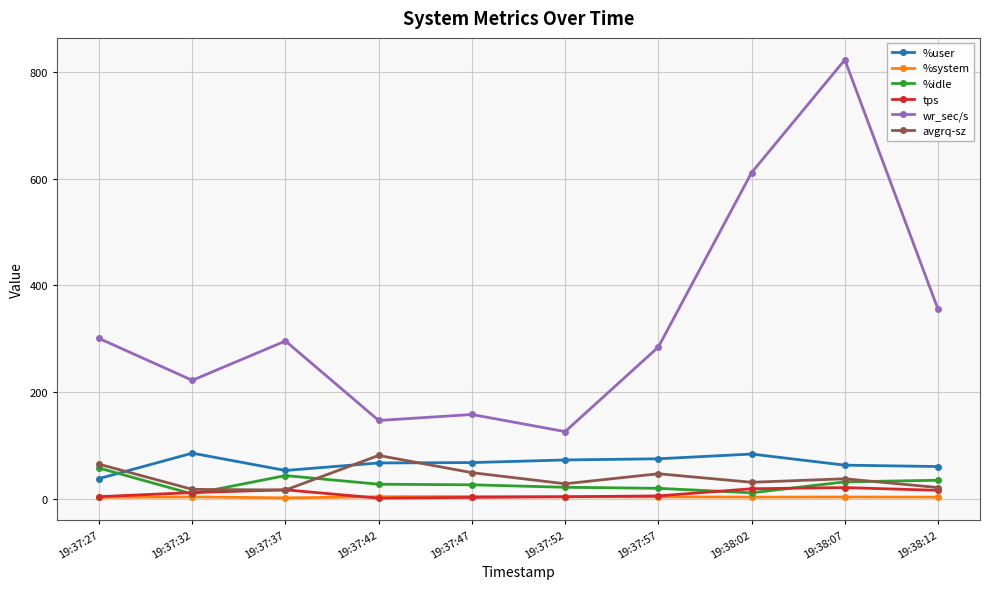

Where is the first local minimum for %idle?

19:37:32